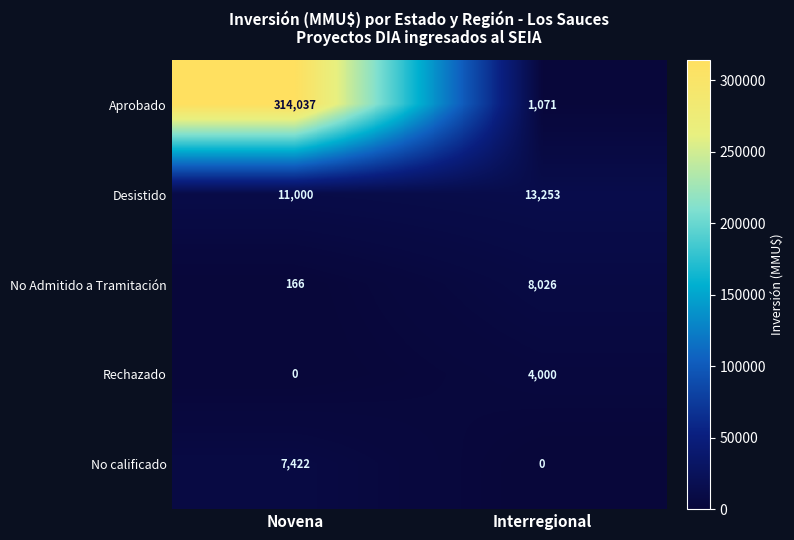

Rank the series by their maximum value, from highest to lowest.

Aprobado, Desistido, No Admitido a Tramitación, No calificado, Rechazado